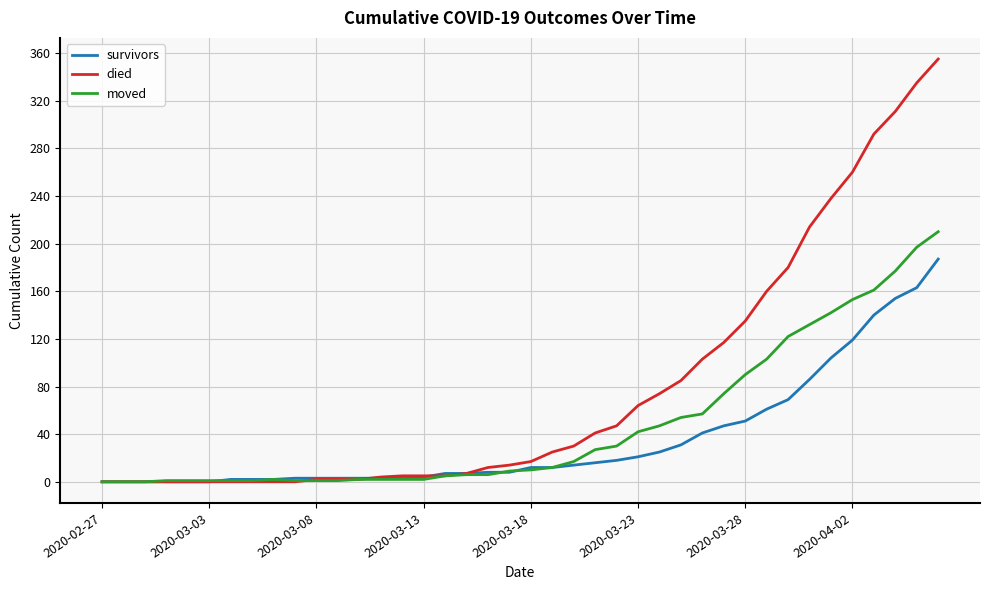

Rank the series by their maximum value, from highest to lowest.

died, moved, survivors